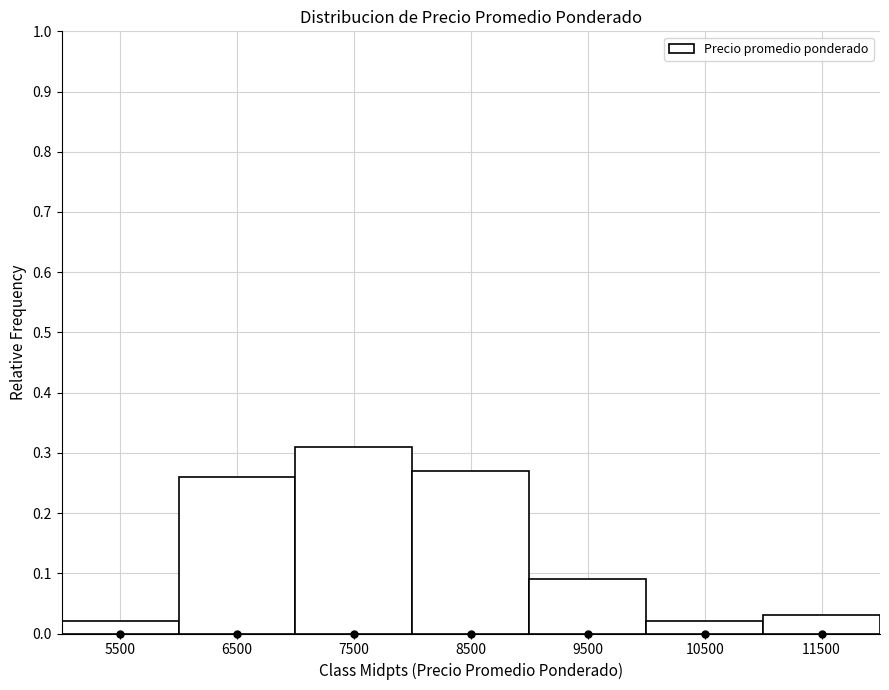

Reading left to right, list every bar in this chart as the range it spans on the x-axis followed by its height. The values are not printed on the chart, so give them approximately, as read against the axis.

5000 to 6000: 0.02
6000 to 7000: 0.26
7000 to 8000: 0.31
8000 to 9000: 0.27
9000 to 10000: 0.09
10000 to 11000: 0.02
11000 to 12000: 0.03